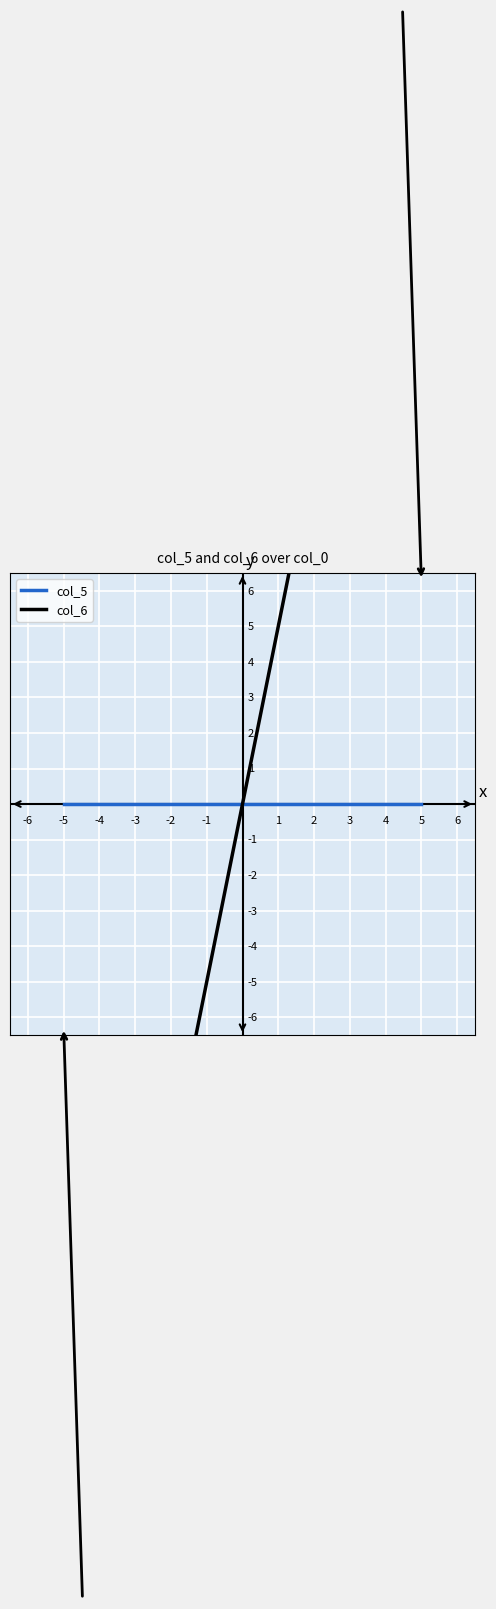

Reading left to right, extract all data points from this chart.

col_5: 0.0	0.0	0.0	0.0	0.0	0.0	0.0	0.0	0.0	0.0	0.0	0.0	0.0	0.0	0.0	0.0	0.0	0.0	0.0	0.0
col_6: -25.0	-22.4	-19.7	-17.1	-14.5	-11.8	-9.2	-6.6	-3.9	-1.3	1.3	3.9	6.6	9.2	11.8	14.5	17.1	19.7	22.4	25.0